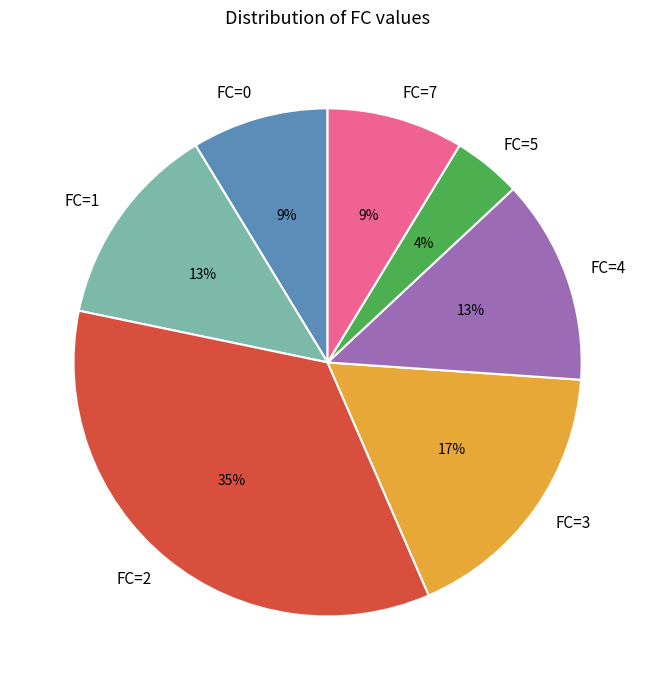

Which slice is the largest?

FC=2